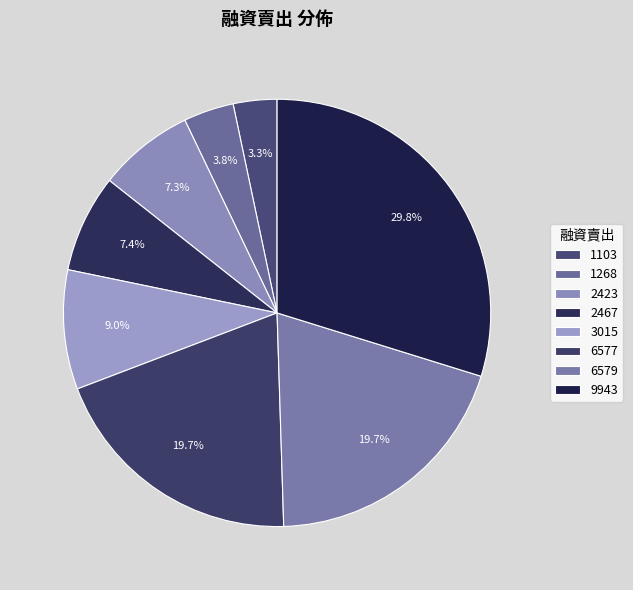

Rank the categories by value from highest to lowest.

9943, 6579, 6577, 3015, 2467, 2423, 1268, 1103